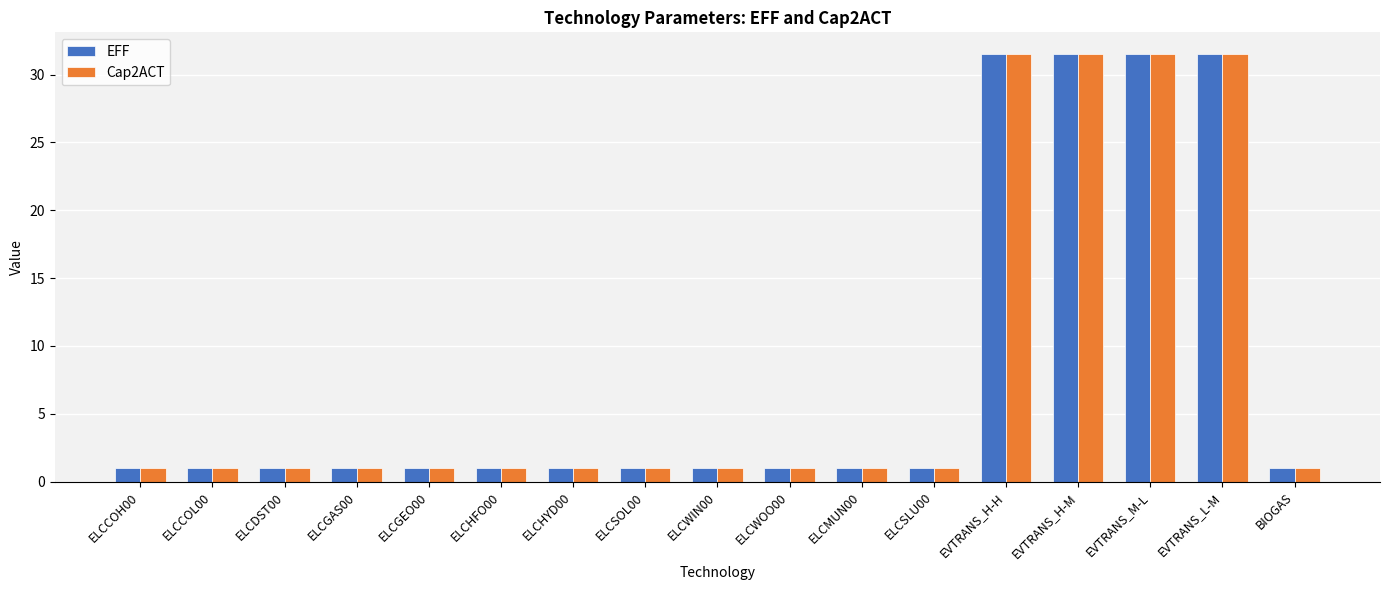

What is the minimum value for EFF?

1.0